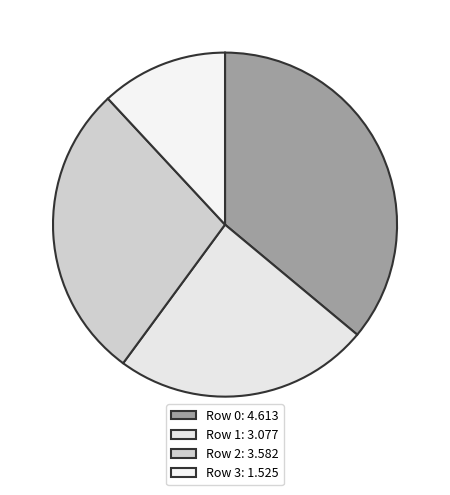

Count the number of slices in the pie.

4